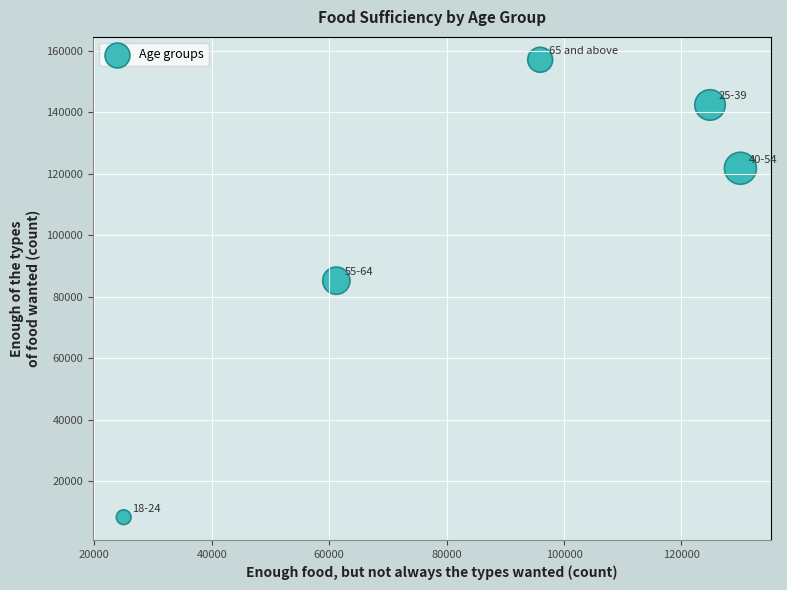

What Y value in the scatter plot is closest to 82734?

85276